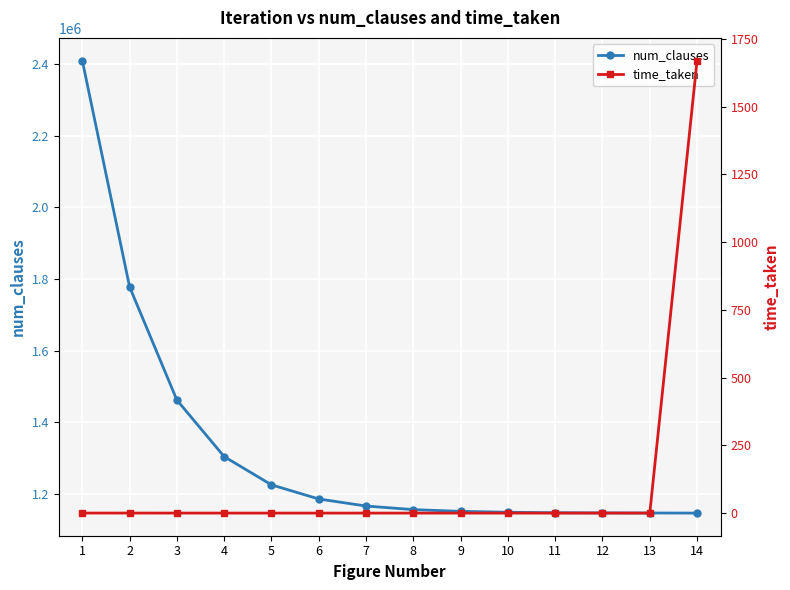

Where does the num_clauses series first go above 1166285?

1